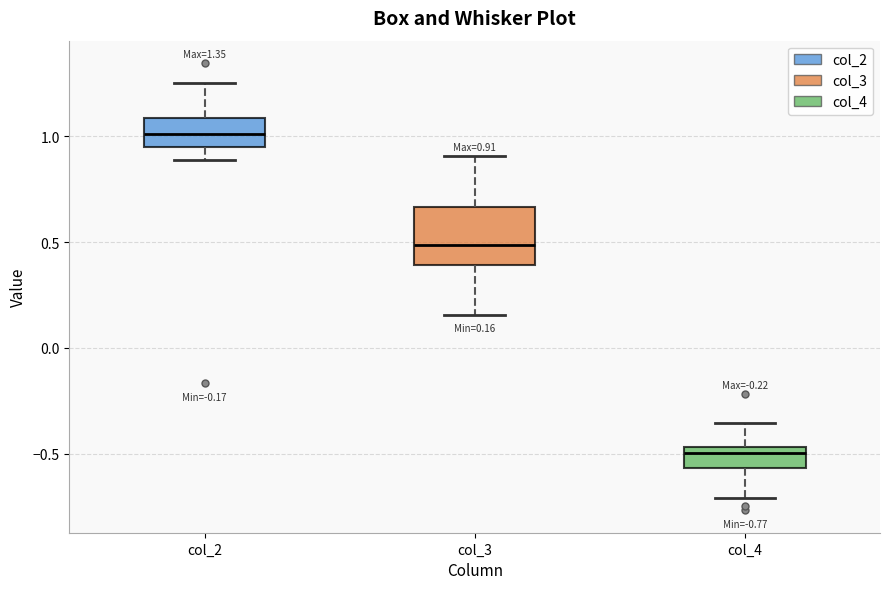

Which box's median line is the highest?

col_2